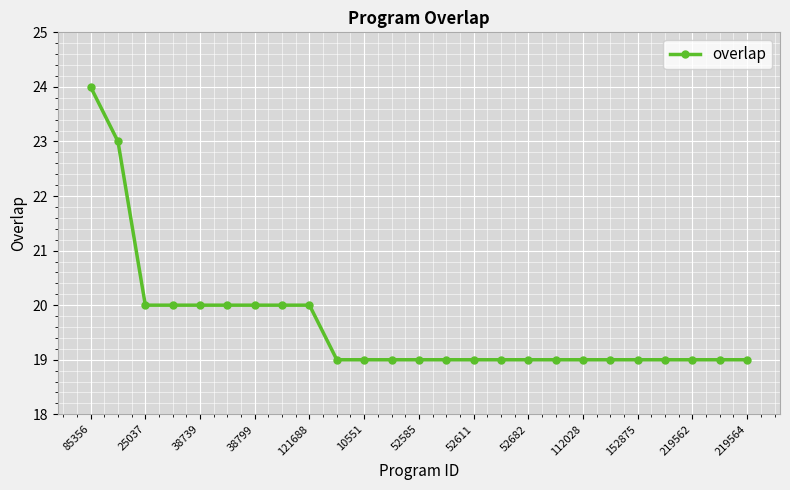

What is the greatest value displayed?

24